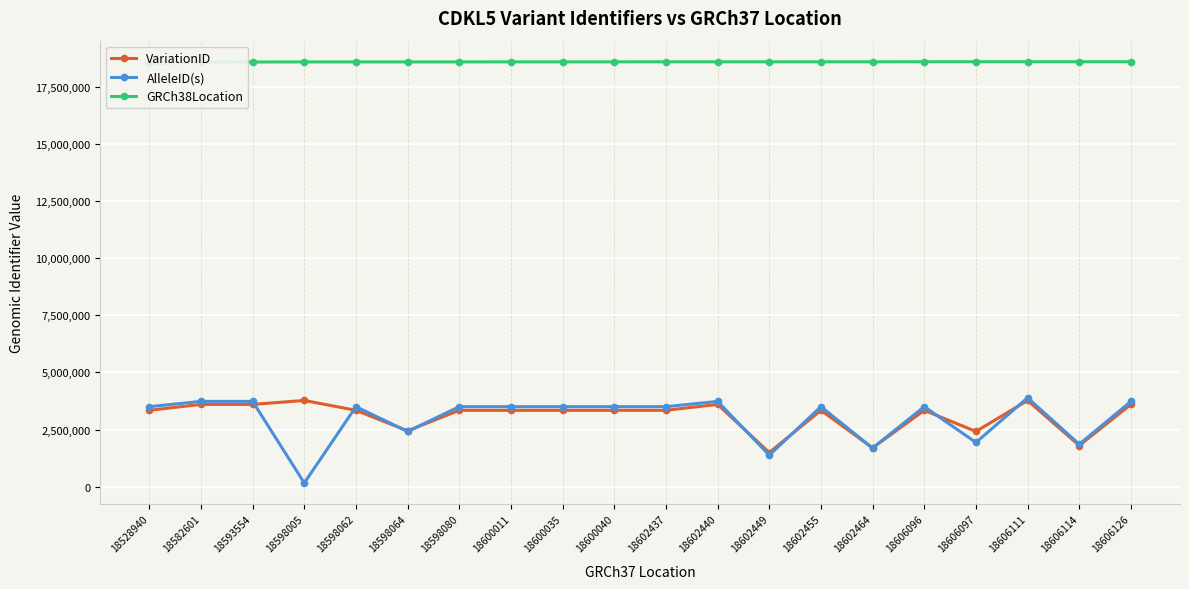

What are all the series names shown in the legend?

VariationID, AlleleID(s), GRCh38Location